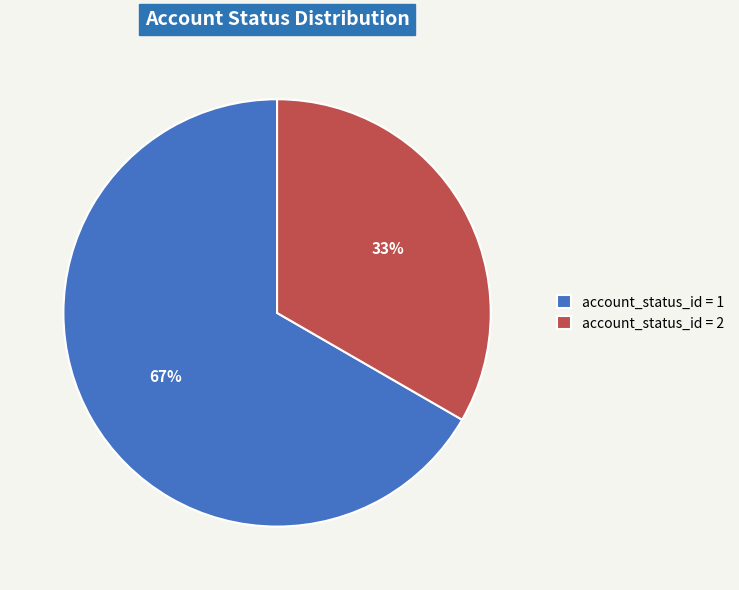

Is it true that account_status_id = 2 is 33% of the pie?

True